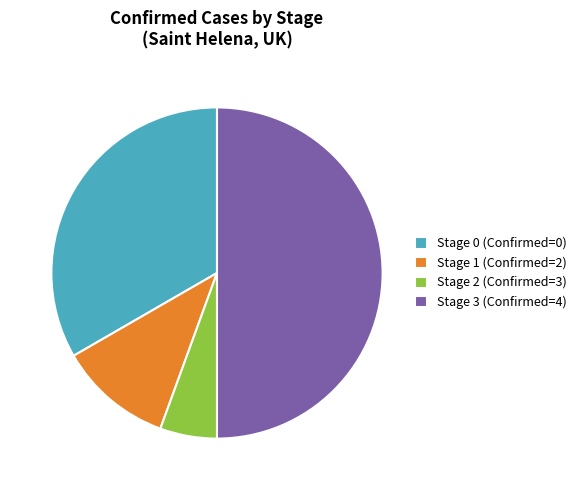

Which slice is the largest?

Stage 3 (Confirmed=4)